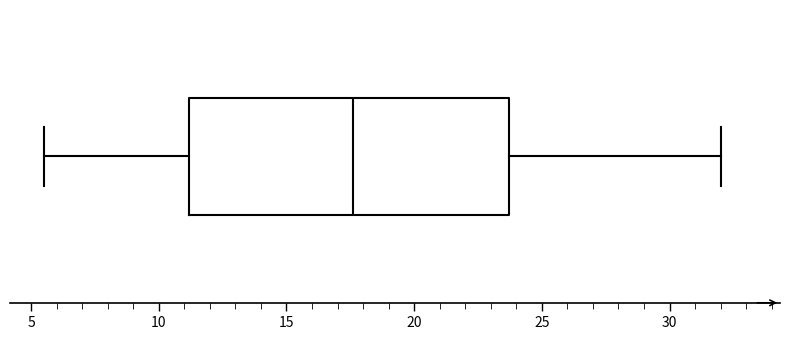

Read this box plot against the x-axis: the position of the median line, the range covered by the box, and the ends of both whiskers. The values are not printed on the chart, so give them approximately, as read against the axis.

median 17.5, box 11.0 to 23.5, whiskers 5.5 to 32.0